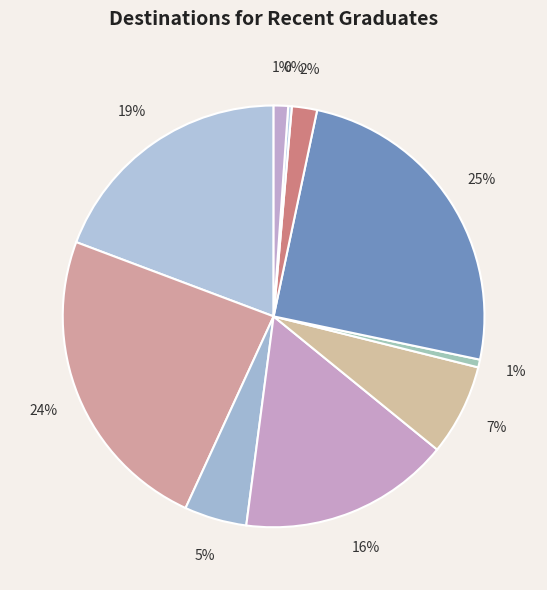

Is there a majority slice in this chart?

No